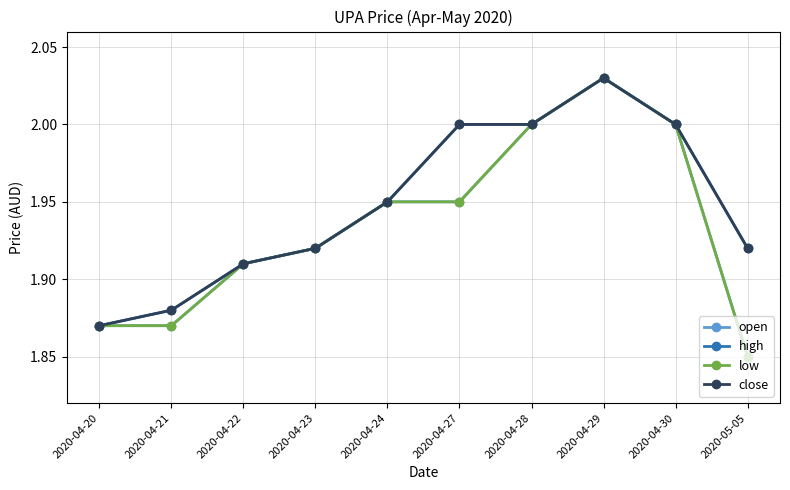

In low, how many points are higher than both neighbors (excluding endpoints)?

1